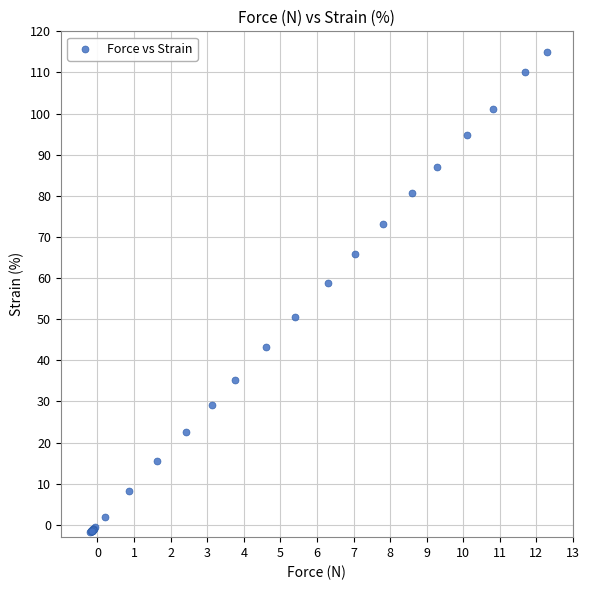

What Y value in the scatter plot is closest to 56?

58.9